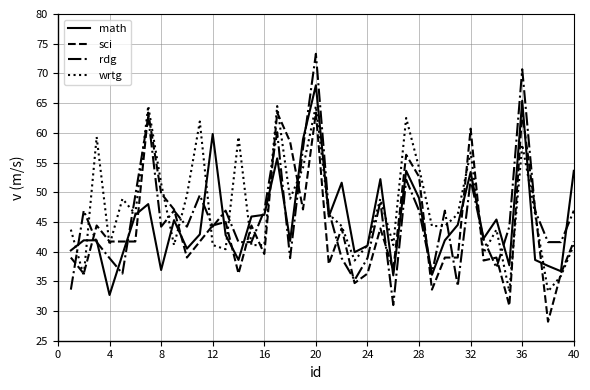

What is the smallest value displayed?

28.2